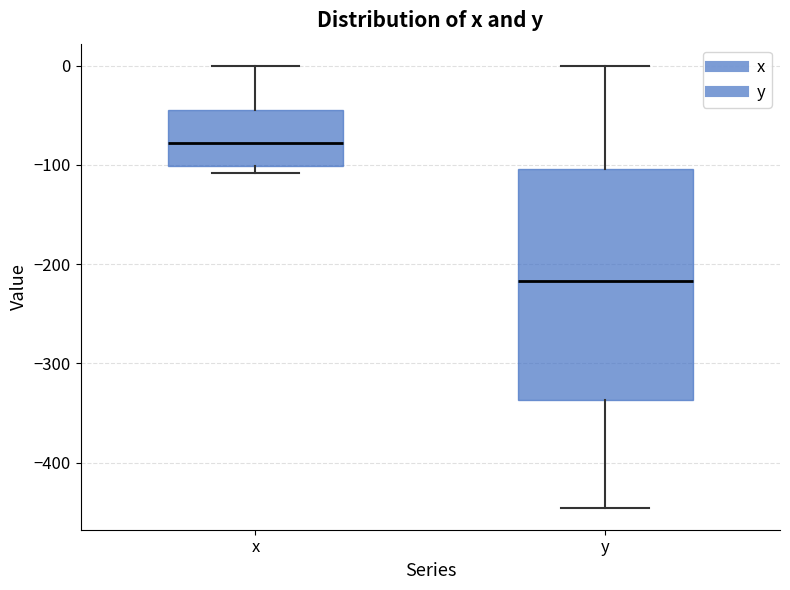

Which box is the tallest, from its lower edge to its upper edge?

y